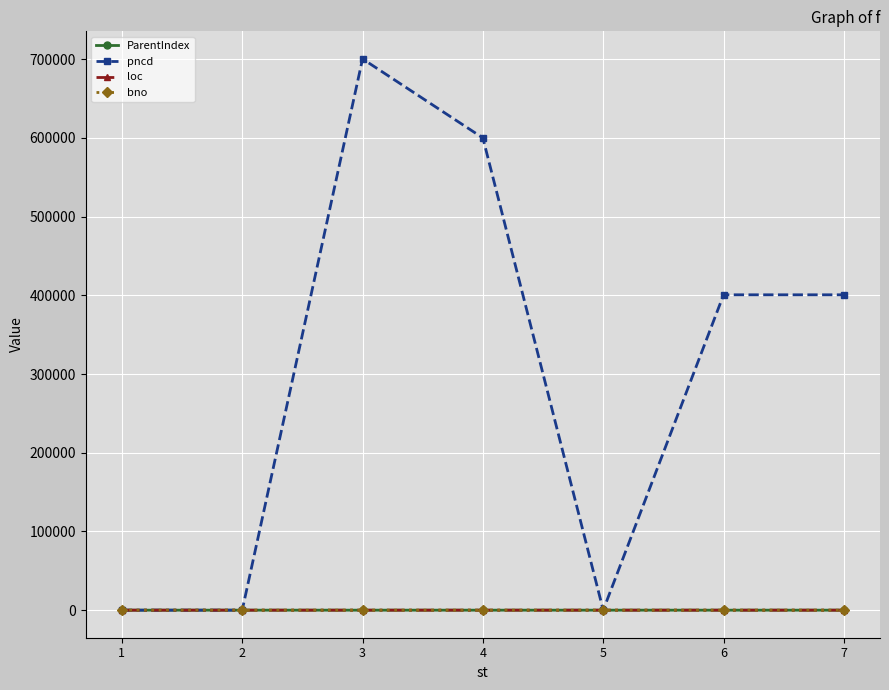

Which series has the largest total across all categories?

pncd